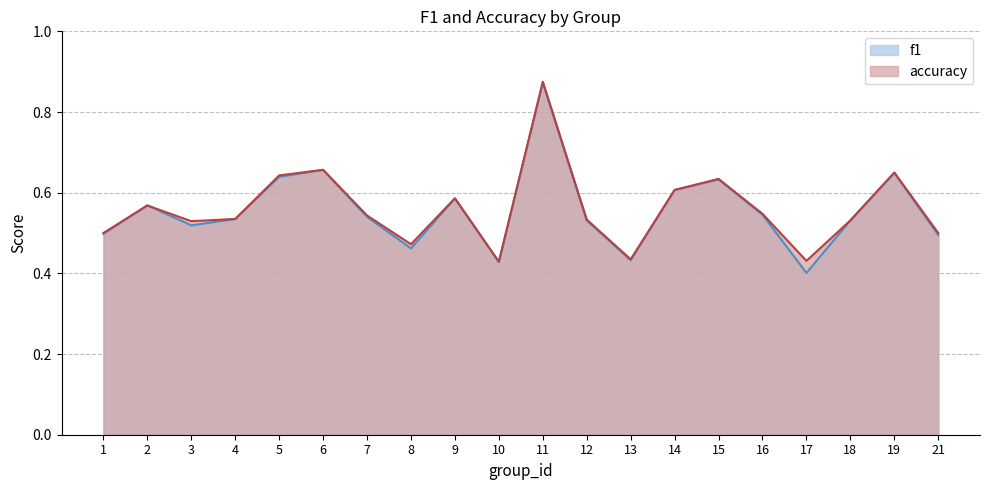

How many categories are shown in the chart?

20